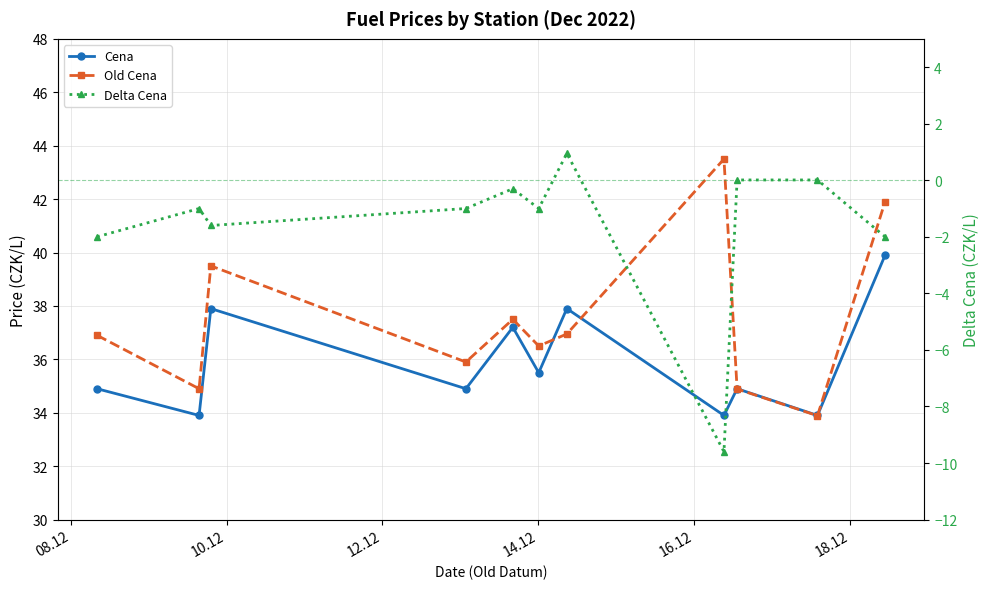

Does the chart have visible grid lines?

Yes